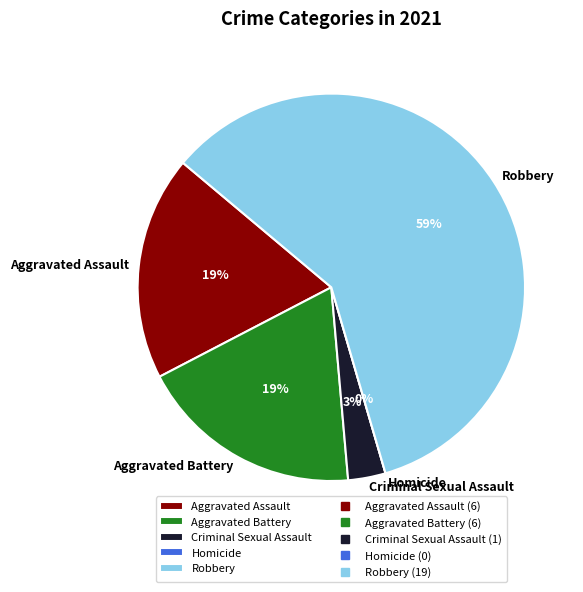

Count the number of slices in the pie.

5